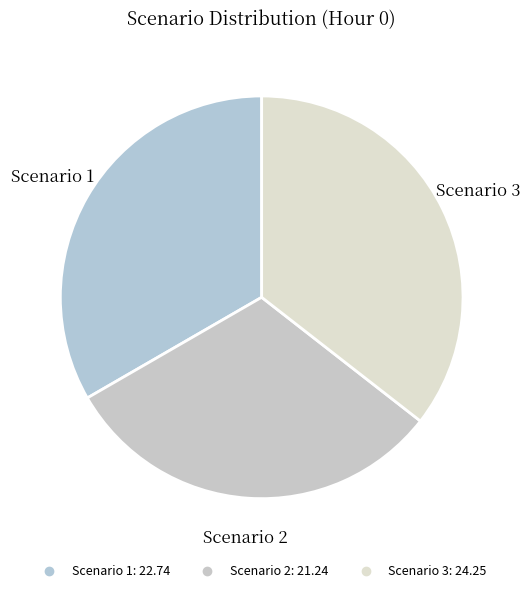

How many slices are in this pie chart?

3